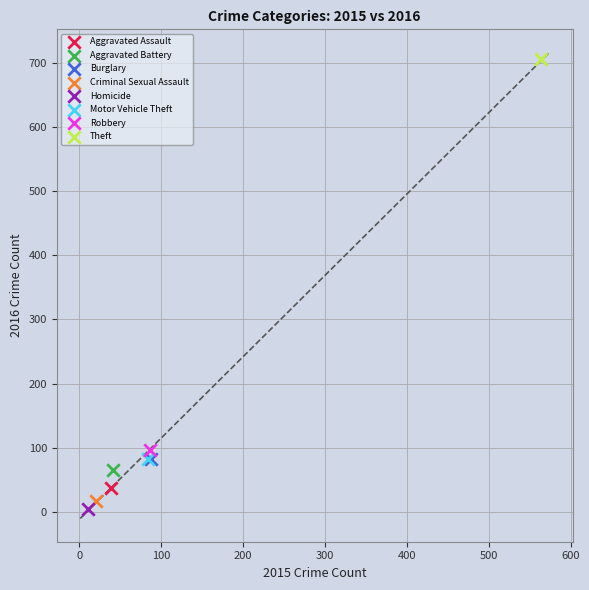

Which series contains the highest Y value?

Theft